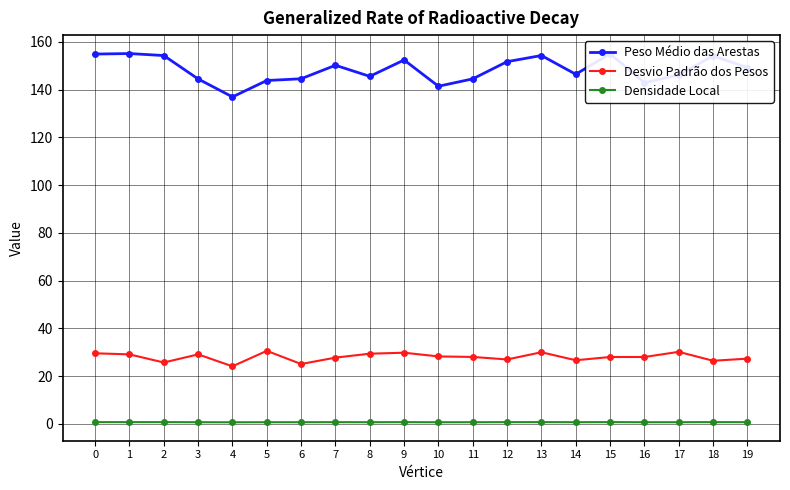

What is the smallest value displayed?

0.7